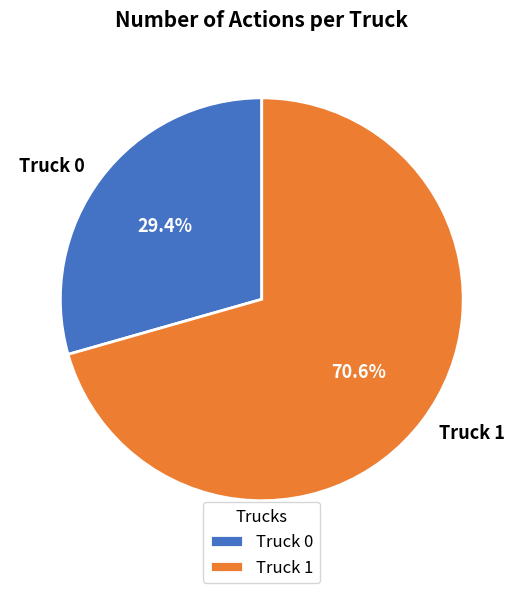

To the nearest percent, what is the average slice percentage?

50%